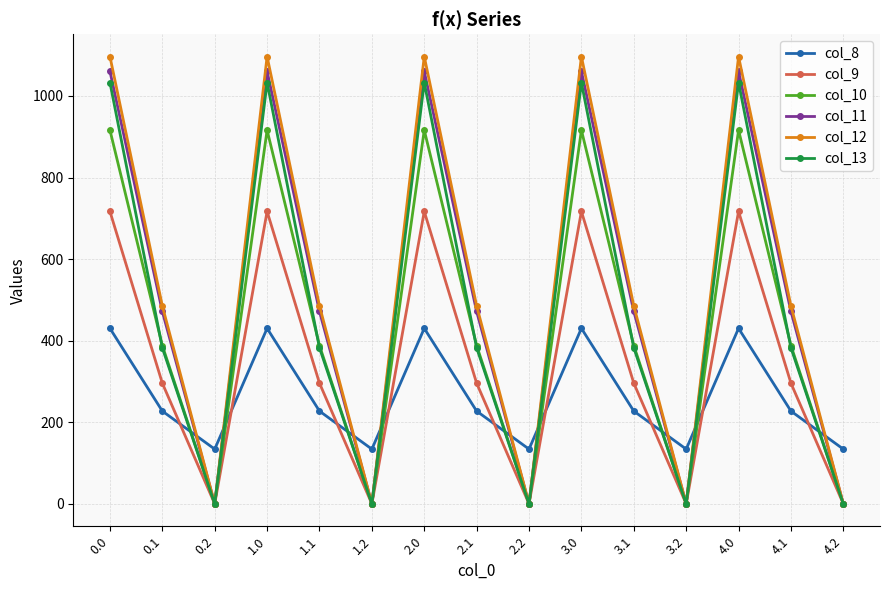

How many categories are shown in the chart?

15